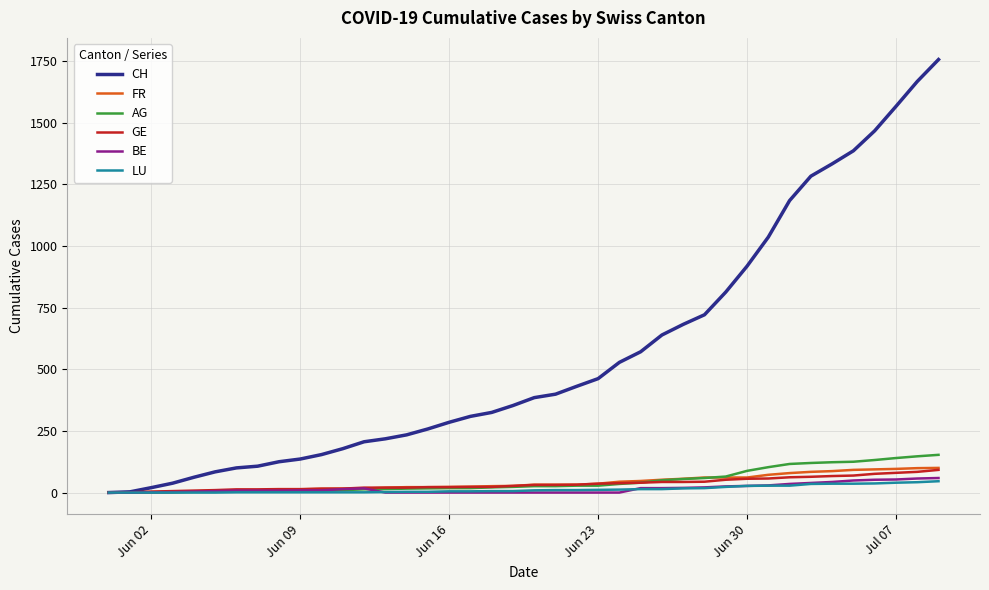

Which series has the largest total across all categories?

CH